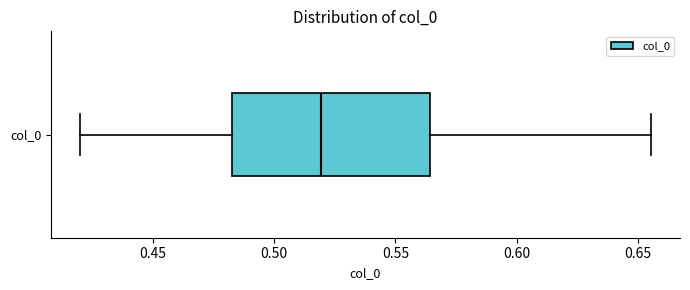

Where is the right edge of the box for col_0 on the x-axis? The values are not printed on the chart, so give them approximately, as read against the axis.

0.565